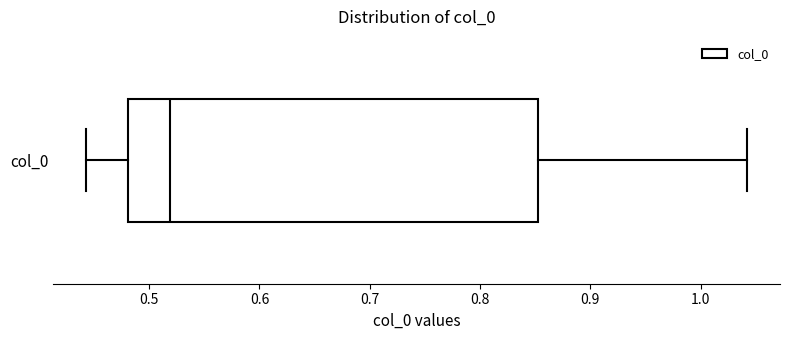

Transcribe this box plot: give where the median line is, the range the box spans, and where the two whiskers end, as read against the x-axis. The values are not printed on the chart, so give them approximately, as read against the axis.

median 0.52, box 0.48 to 0.85, whiskers 0.44 to 1.04